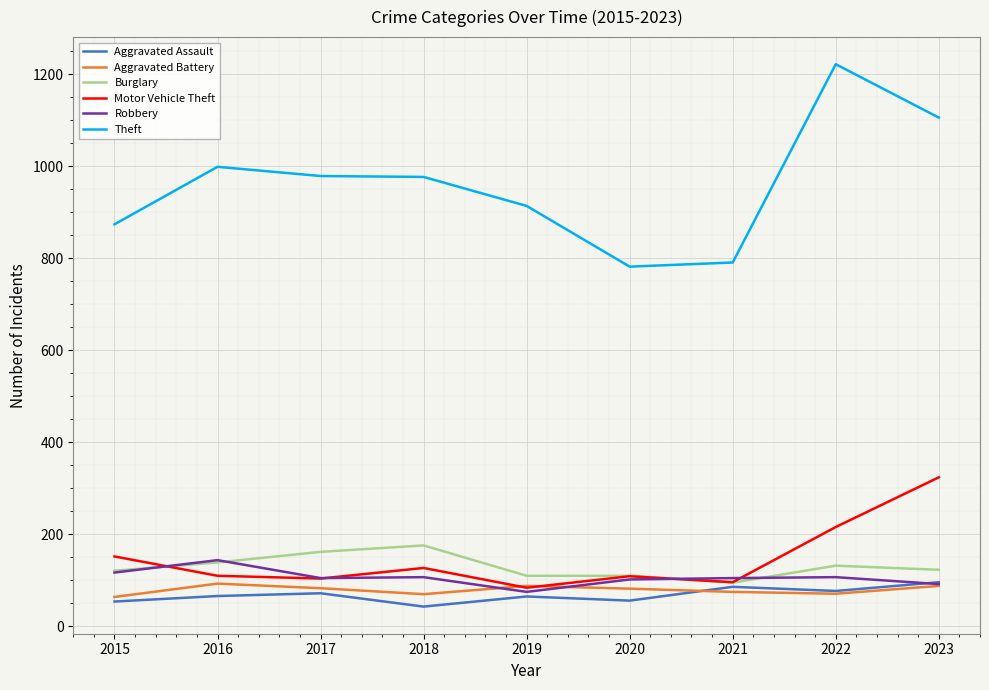

At which category does the chart reach its peak across all series?

2022